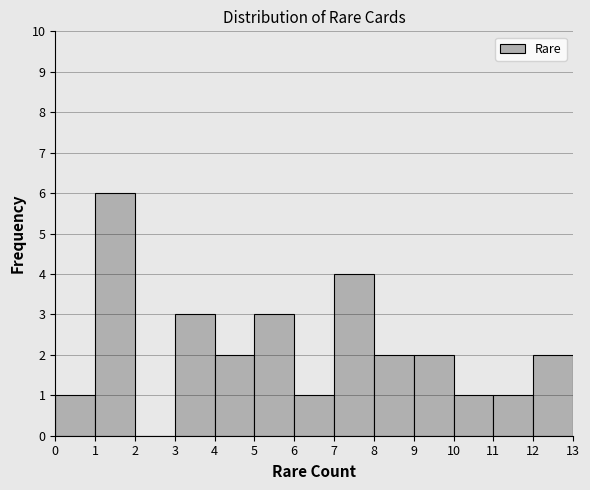

Reading left to right, transcribe this chart: for each bar, give the range it covers on the x-axis and its height. The values are not printed on the chart, so give them approximately, as read against the axis.

0 to 1: 1
1 to 2: 6
2 to 3: 0
3 to 4: 3
4 to 5: 2
5 to 6: 3
6 to 7: 1
7 to 8: 4
8 to 9: 2
9 to 10: 2
10 to 11: 1
11 to 12: 1
12 to 13: 2